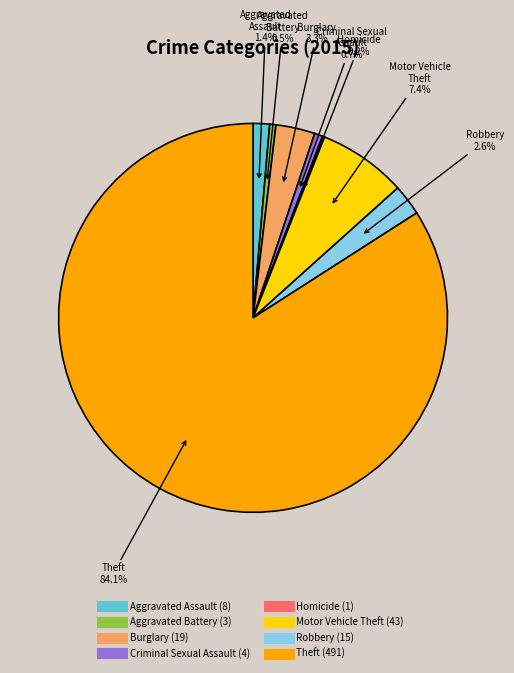

Which slice is the largest?

Theft